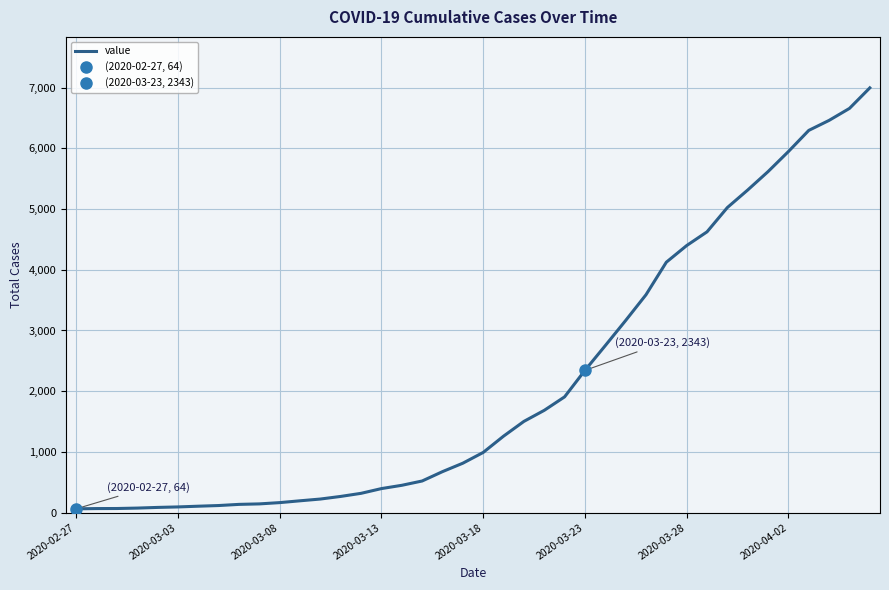

What is the value of the 13th point from the left?

225